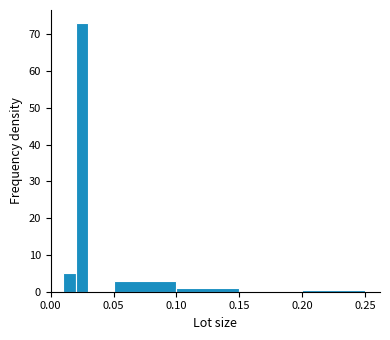

Read against the x-axis, roughly where is the centre of the tallest bar?

0.025